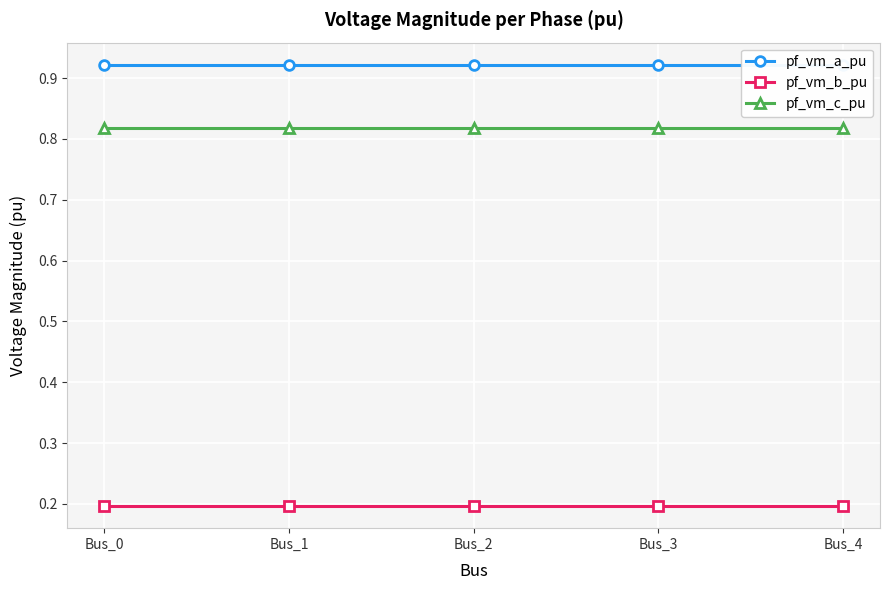

At which label is pf_vm_c_pu closest to 0?

Bus_0